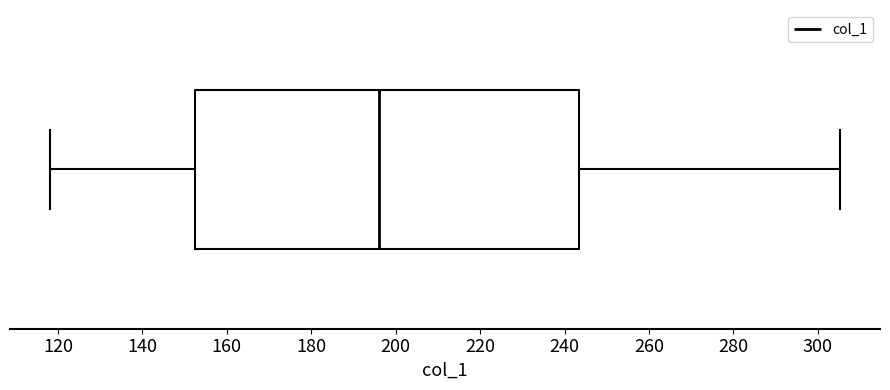

Transcribe this box plot: give where the median line is, the range the box spans, and where the two whiskers end, as read against the x-axis. The values are not printed on the chart, so give them approximately, as read against the axis.

median 196, box 152 to 244, whiskers 118 to 306